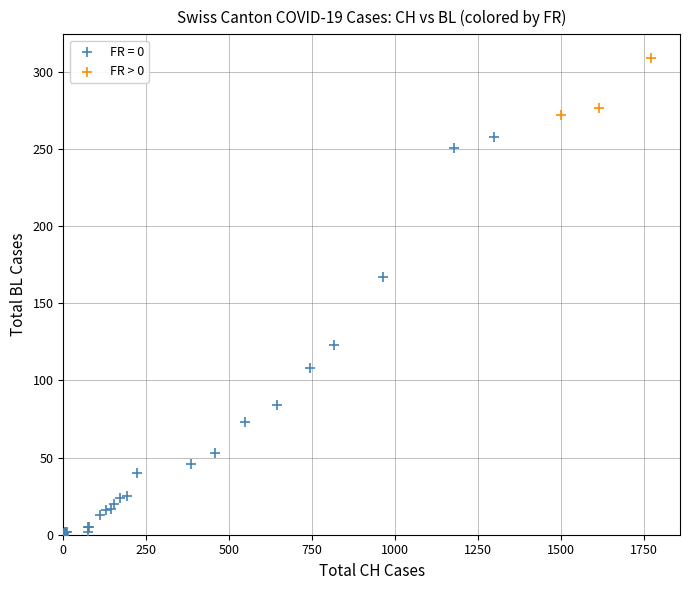

Which series has the widest spread of Y values?

FR = 0